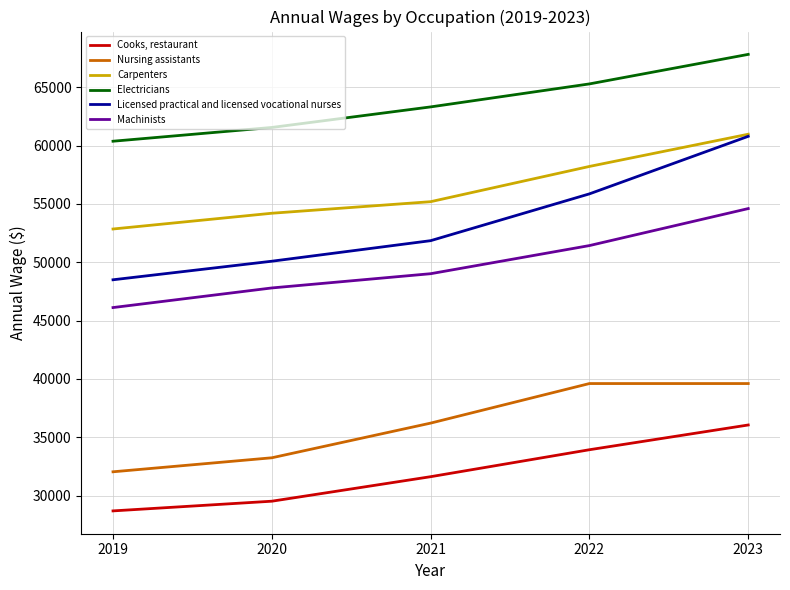

Reading left to right, what are all the values shown in this chart?

Cooks, restaurant: 28700	29530	31630	33940	36060
Nursing assistants: 32050	33250	36220	39610	39610
Carpenters: 52850	54200	55190	58210	60970
Electricians: 60370	61550	63310	65280	67810
Licensed practical and licensed vocational nurses: 48500	50090	51850	55860	60790
Machinists: 46120	47800	49020	51430	54600